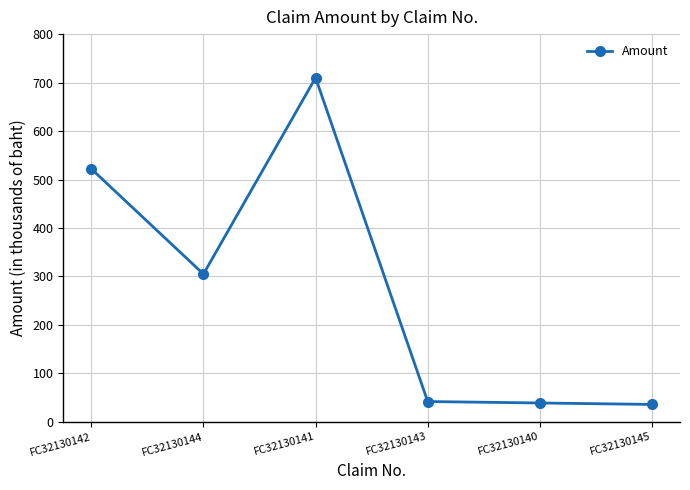

Where is the first local minimum?

FC32130144